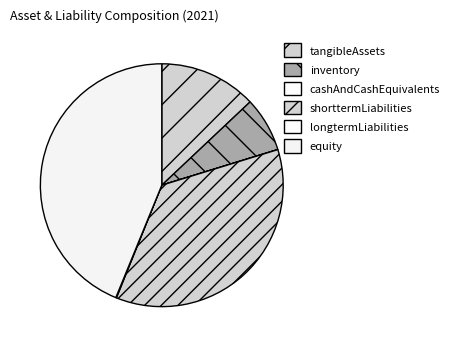

Which category has the biggest portion of the pie?

equity